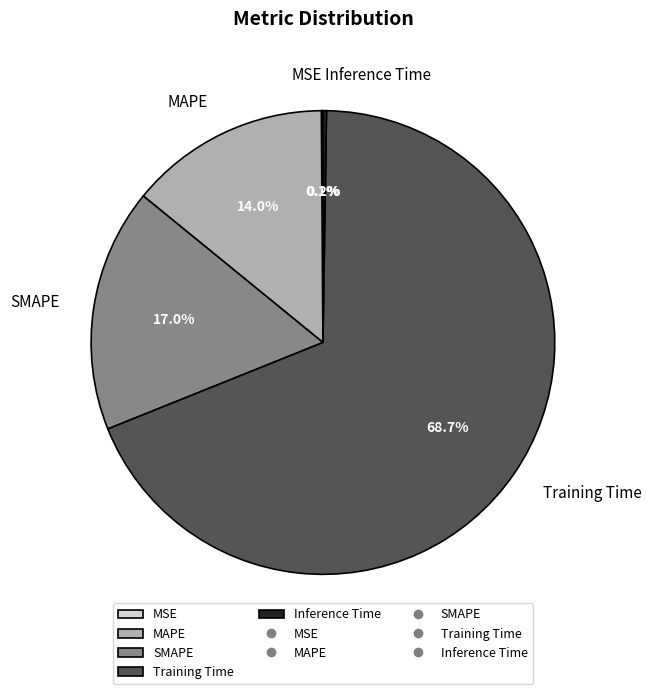

What is the largest slice in the pie chart?

Training Time